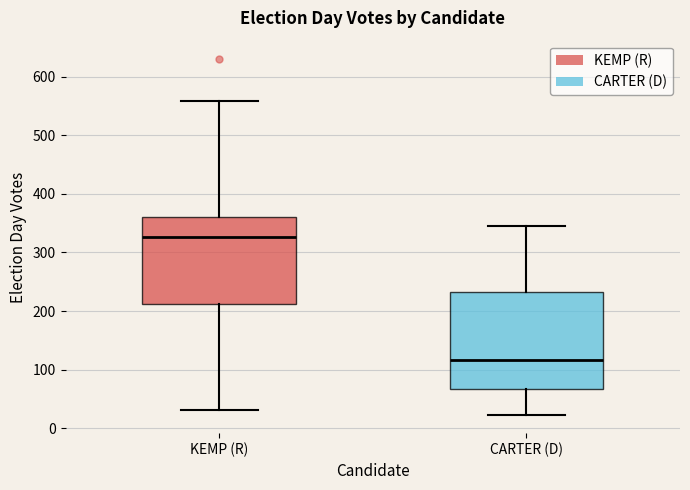

Where is the upper edge of the box for CARTER (D) on the y-axis? The values are not printed on the chart, so give them approximately, as read against the axis.

230